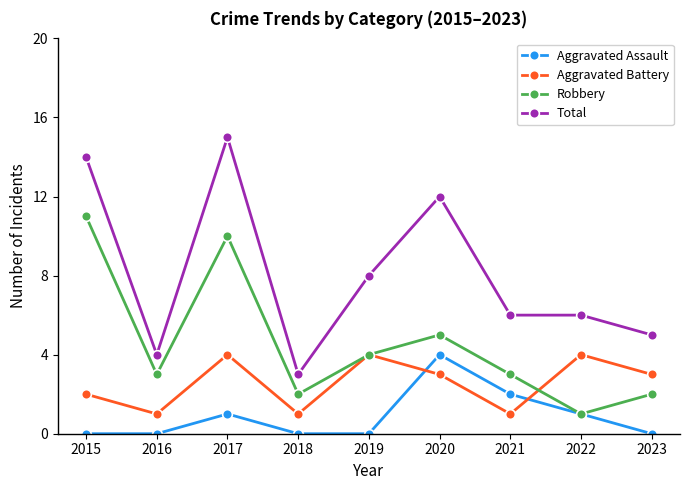

True or false: Total has more than 1 points higher than both neighbors.

True